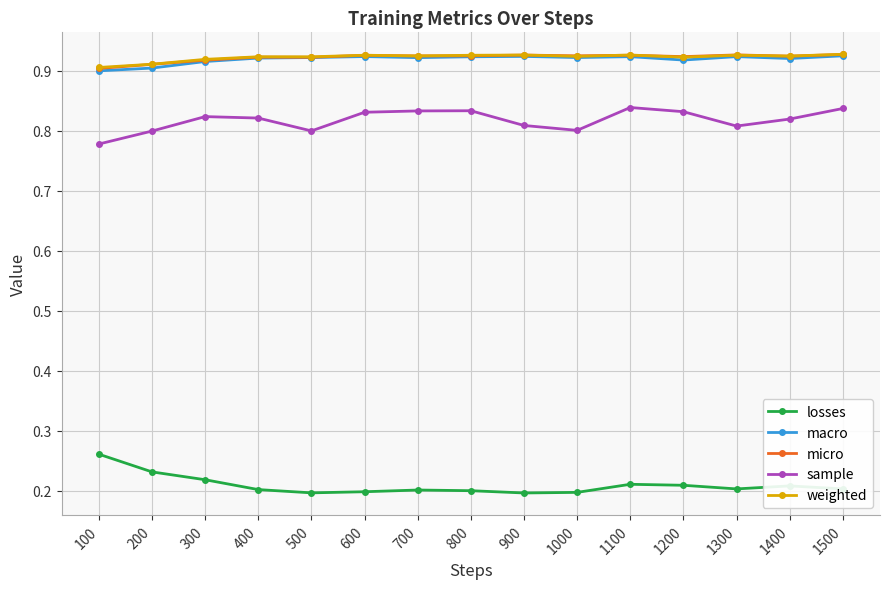

Which category has the lowest value in the sample series?

100